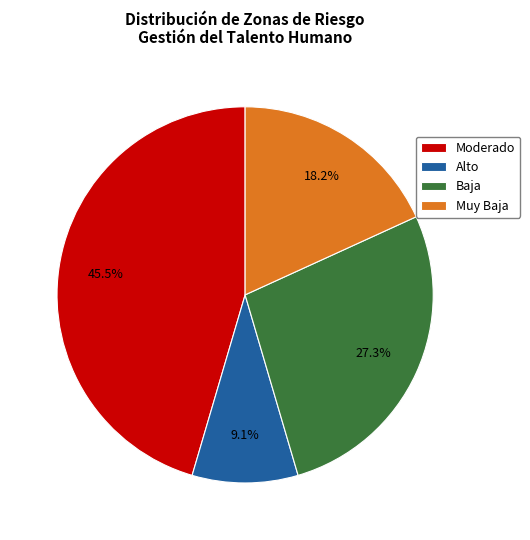

Does Alto represent more than half of the total?

No